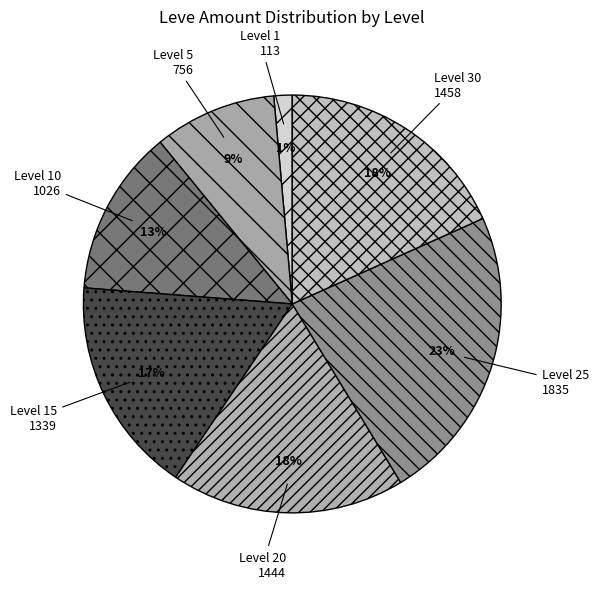

To the nearest percent, what is the average slice percentage?

14%